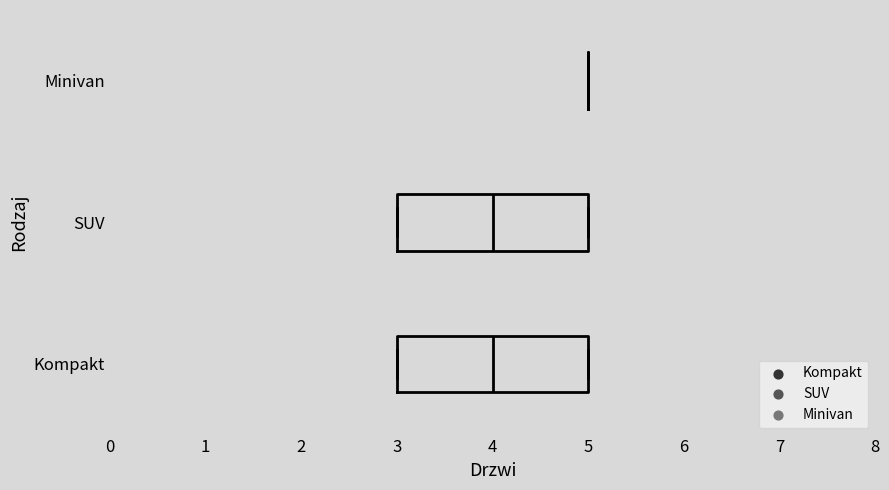

Reading bottom to top, read every box against the x-axis: the position of its median line, the range the box covers, and the ends of its whiskers. The values are not printed on the chart, so give them approximately, as read against the axis.

Kompakt: median 4, box 3 to 5, whiskers 3 to 5
SUV: median 4, box 3 to 5, whiskers 3 to 5
Minivan: box collapsed to a line at 5, whiskers 5 to 5